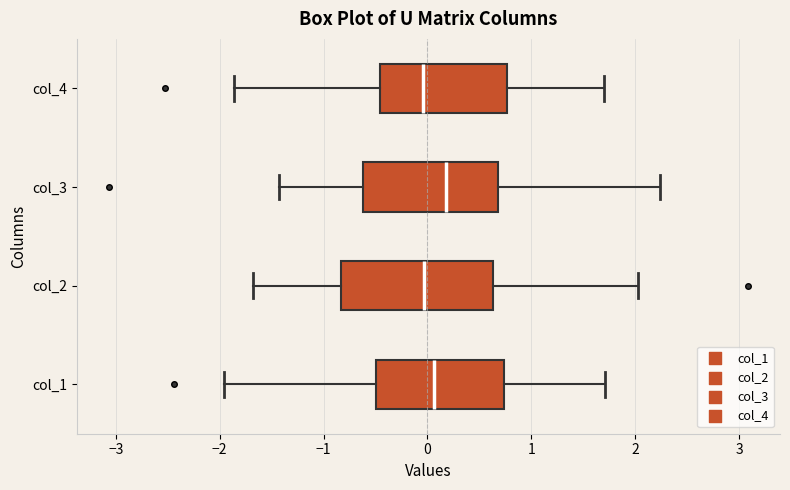

Which box has the furthest to the right median line?

col_3